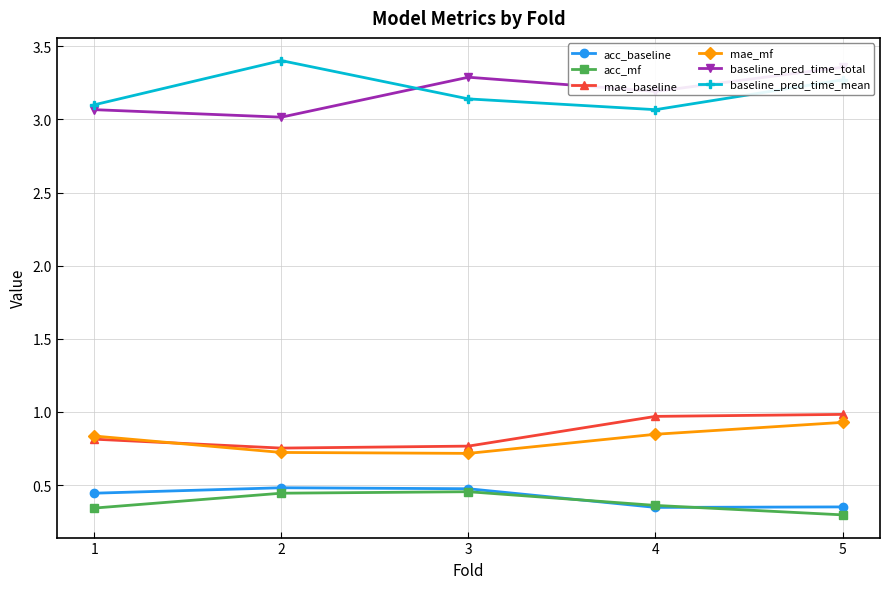

True or false: mae_baseline and baseline_pred_time_total cross at least once.

False